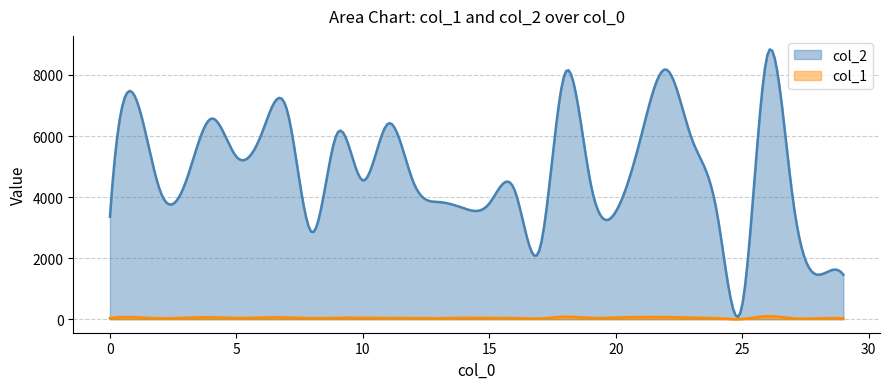

What is the average value of the col_1 series?

45.7